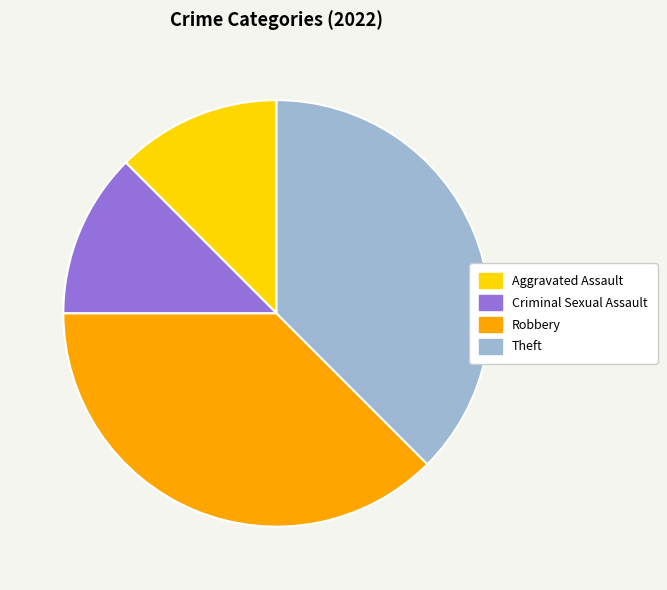

Count the number of slices in the pie.

4